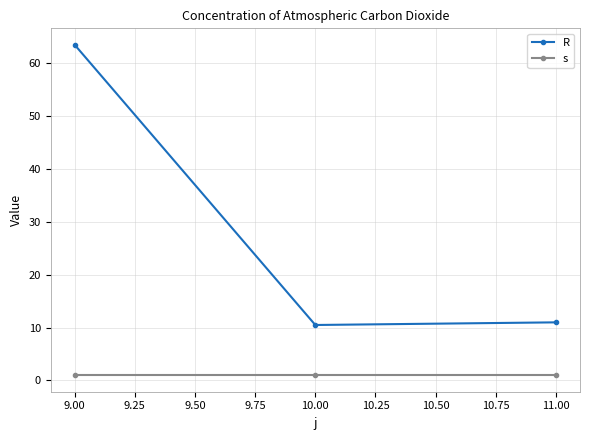

What is the label of the 1st point from the left?

9.00